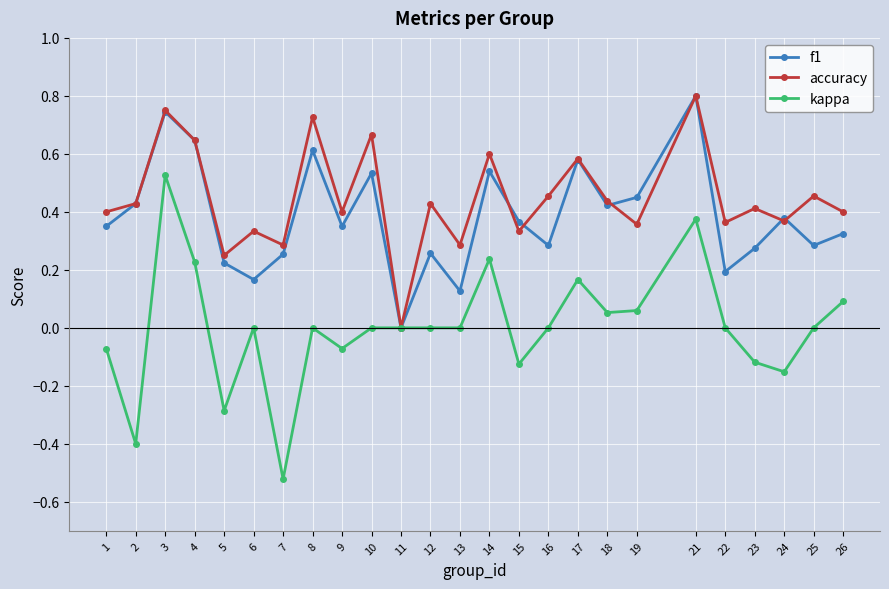

The kappa series shows 0.2 at 17. True or false?

True